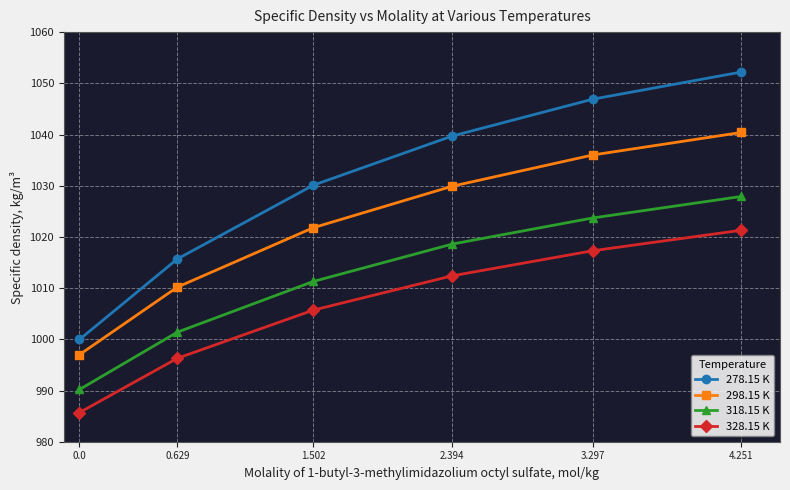

Is it true that 328.15 K equals 1814.6 at 4.251?

False